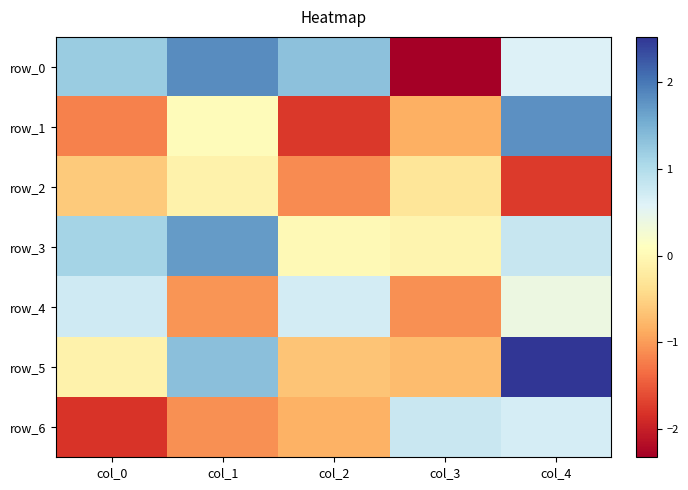

At which category is the sum across all series the highest?

col_4